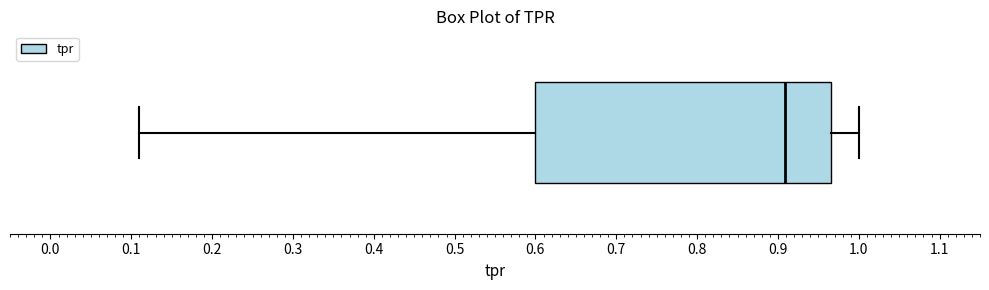

Read this box plot against the x-axis: the position of the median line, the range covered by the box, and the ends of both whiskers. The values are not printed on the chart, so give them approximately, as read against the axis.

median 0.91, box 0.60 to 0.97, whiskers 0.11 to 1.00